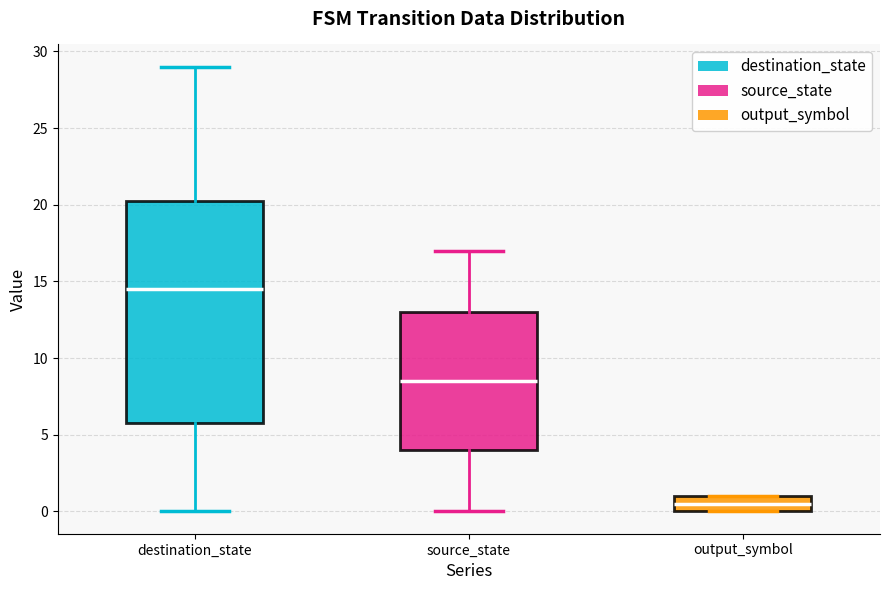

Where does the upper whisker of the box for source_state end on the y-axis? The values are not printed on the chart, so give them approximately, as read against the axis.

17.0